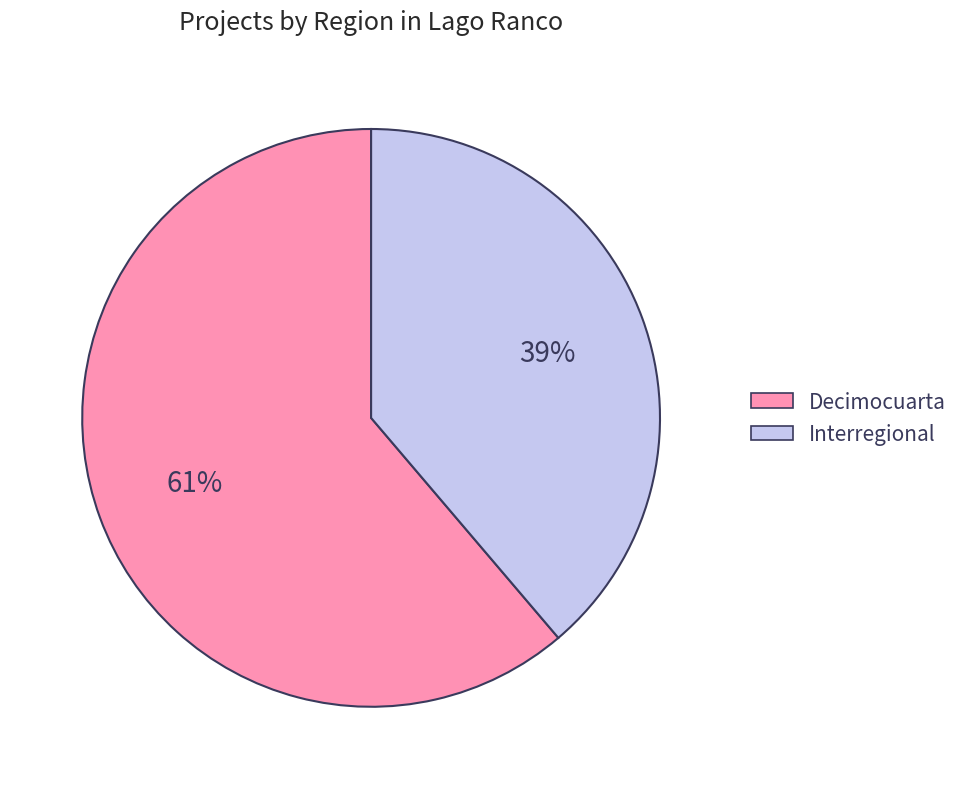

To the nearest percent, what is the difference between the largest and smallest slice percentages?

22%